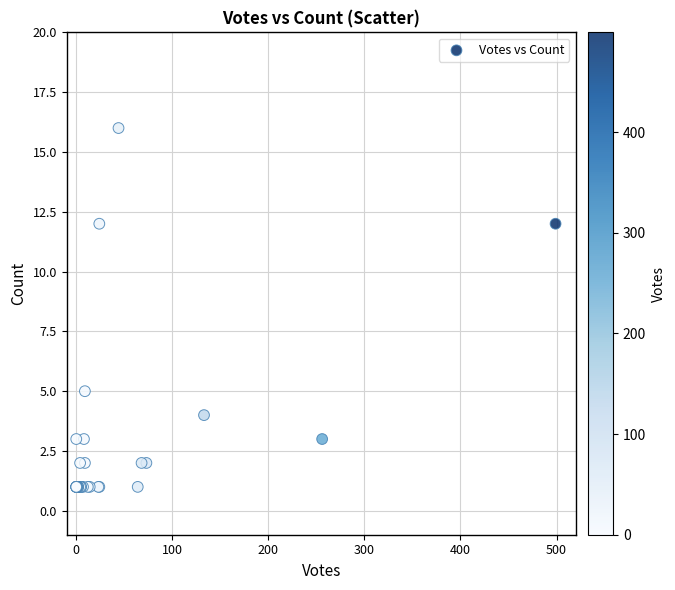

What Y value in the scatter plot is closest to 8?

5